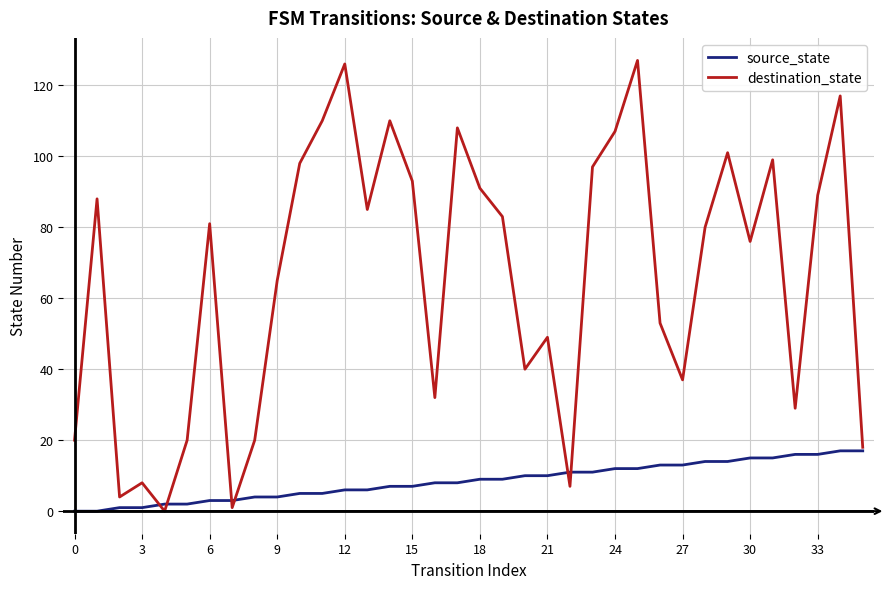

Rank the series by their maximum value, from highest to lowest.

destination_state, source_state